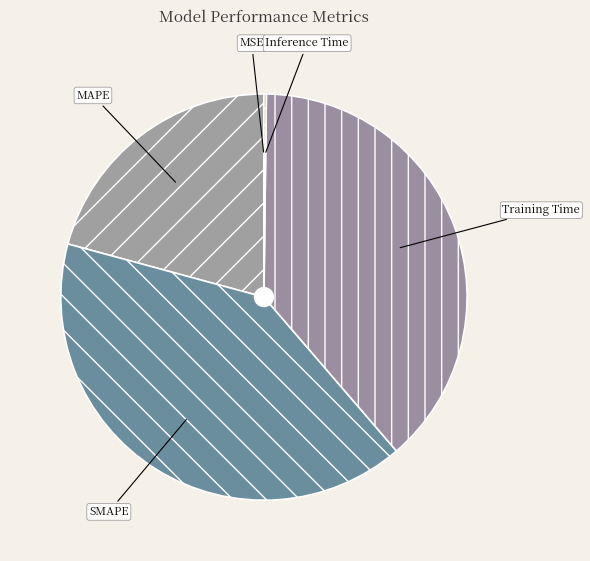

Which category has the biggest portion of the pie?

SMAPE